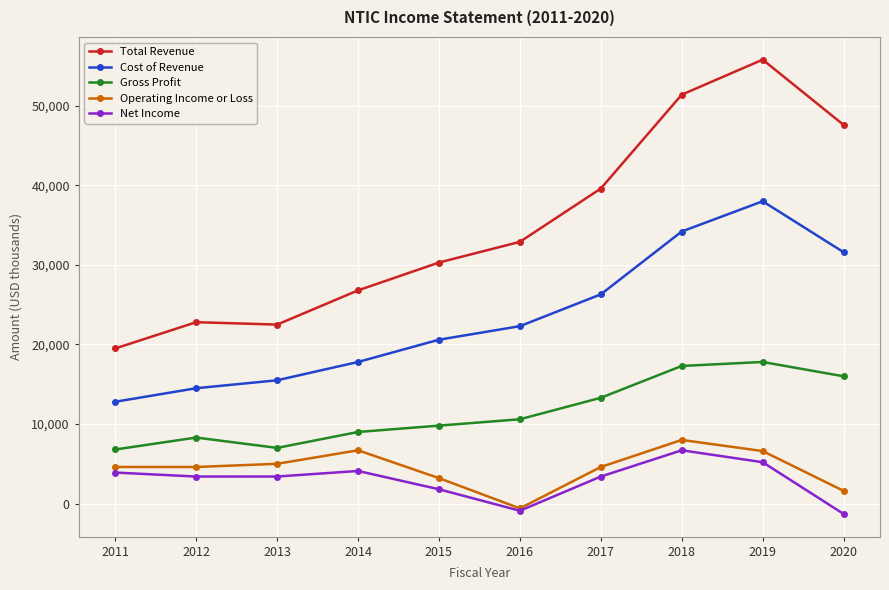

Is it true that Cost of Revenue equals 31600 at 2020?

True